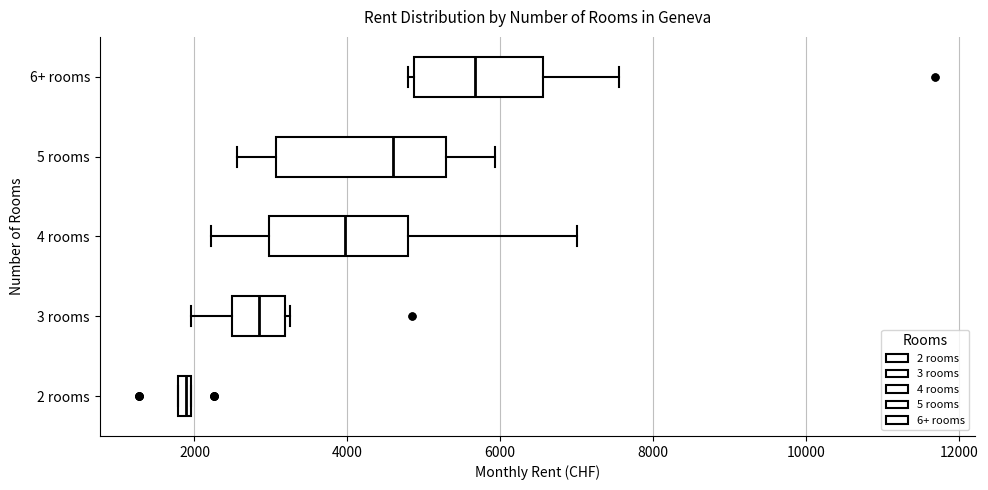

Where is the left edge of the box for 3 rooms on the x-axis? The values are not printed on the chart, so give them approximately, as read against the axis.

2400